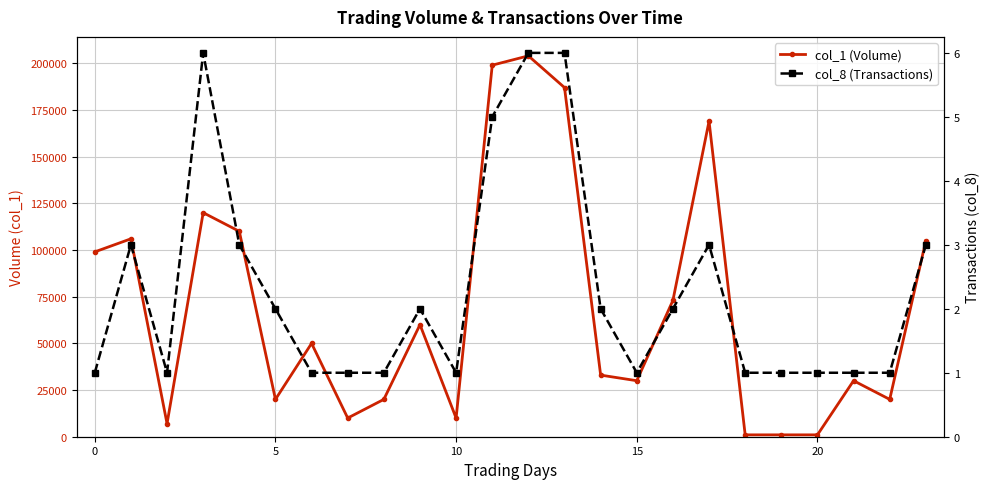

Which series has the largest range (max minus min)?

col_1 (Volume)